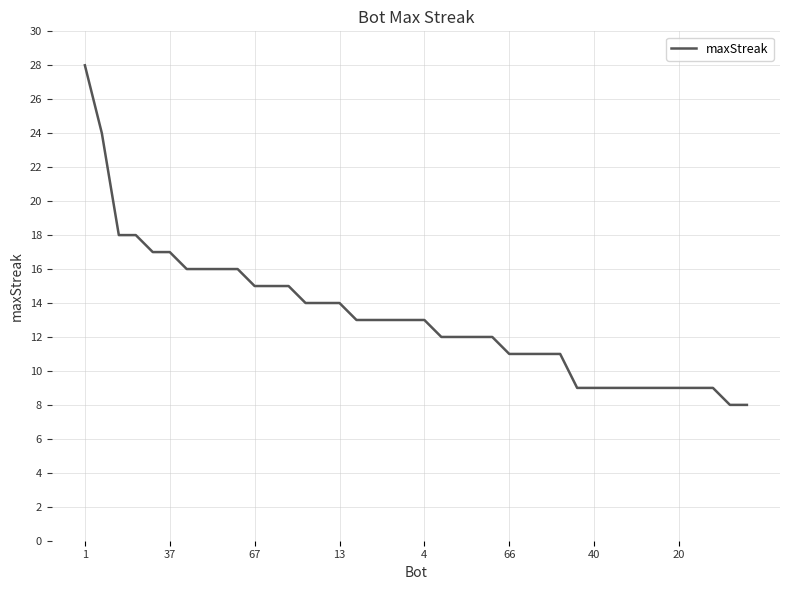

What is the maximum value shown in the chart?

28